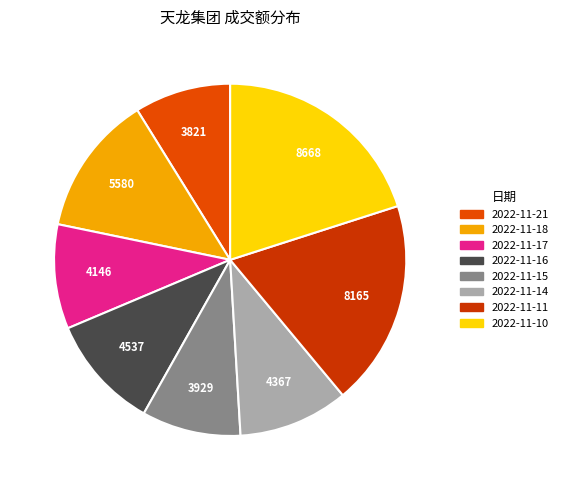

Does any single category account for the majority?

No